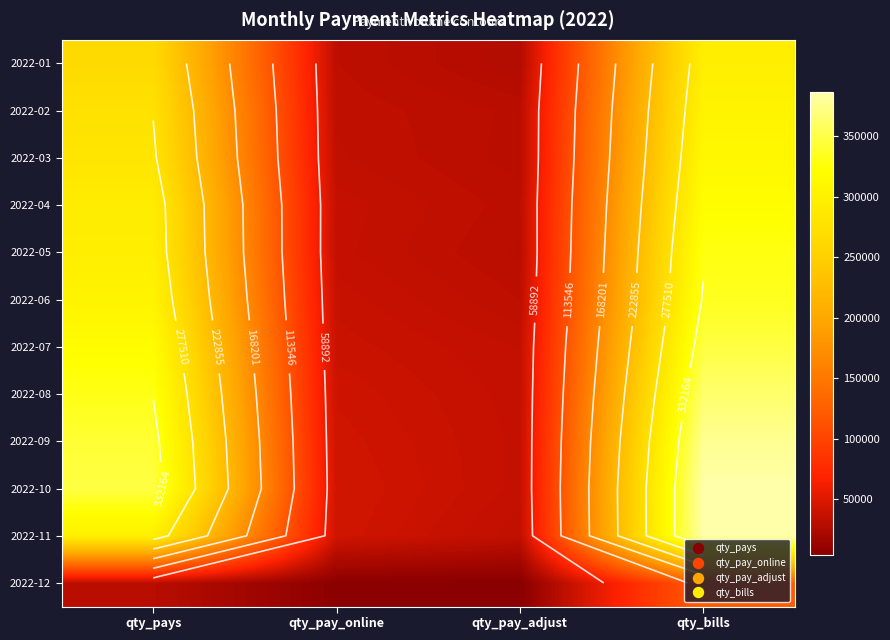

What is the total value across all series at qty_pay_adjust?

367032